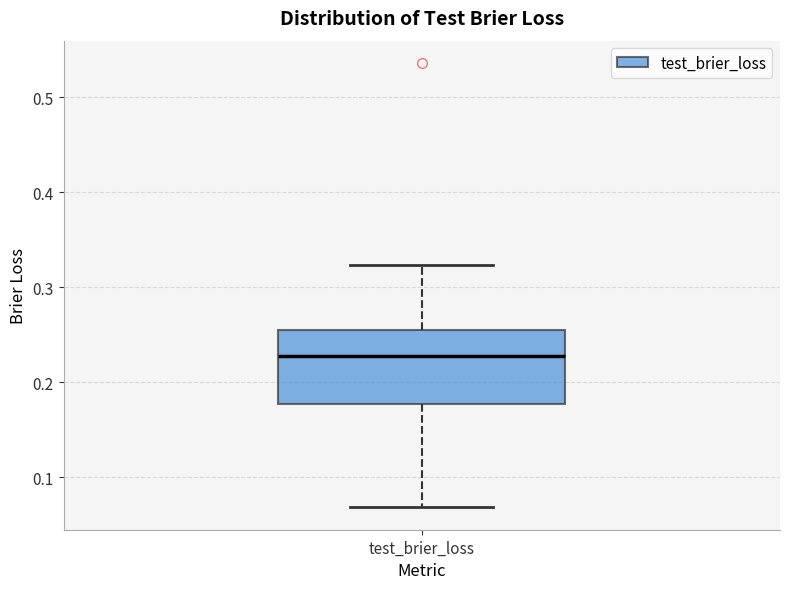

Where is the lower edge of the box for test_brier_loss on the y-axis? The values are not printed on the chart, so give them approximately, as read against the axis.

0.18